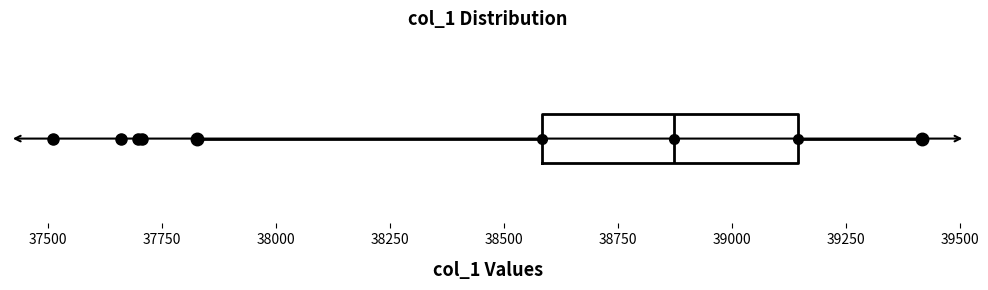

Where does the left whisker of the box end on the x-axis? The values are not printed on the chart, so give them approximately, as read against the axis.

37850